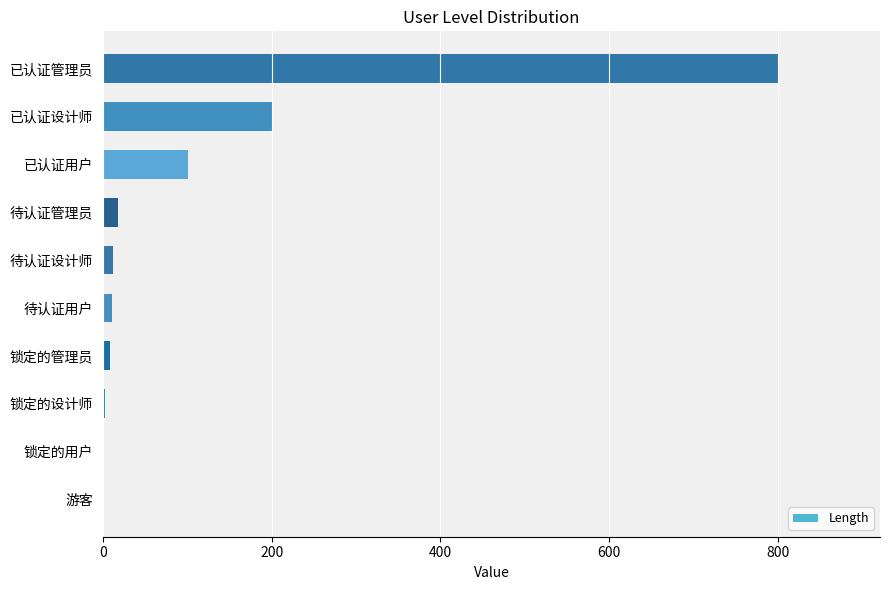

How many data points does each series have?

10